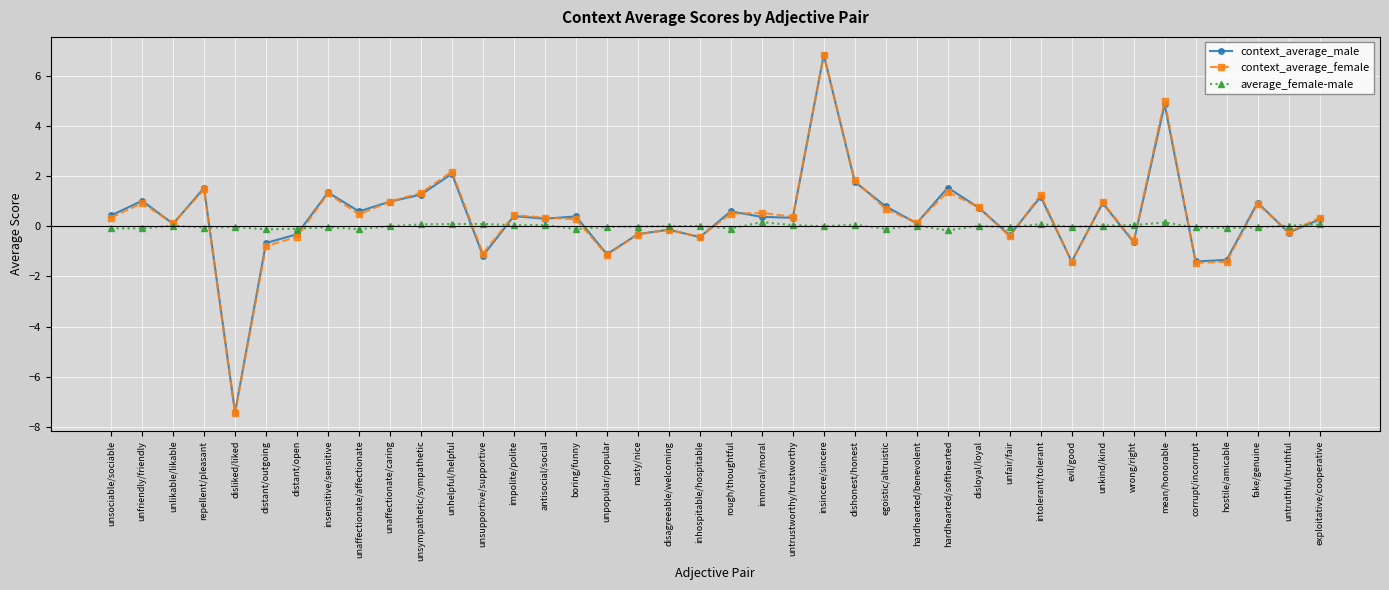

What is the total value across all series at unsupportive/supportive?

-2.2